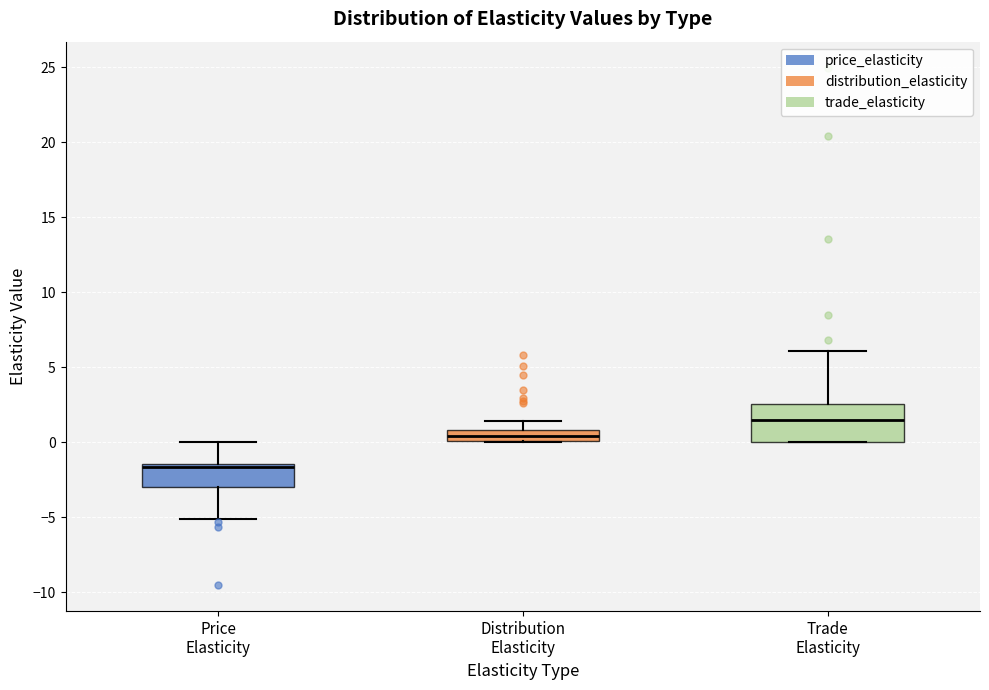

Which box is the tallest, from its lower edge to its upper edge?

Trade Elasticity